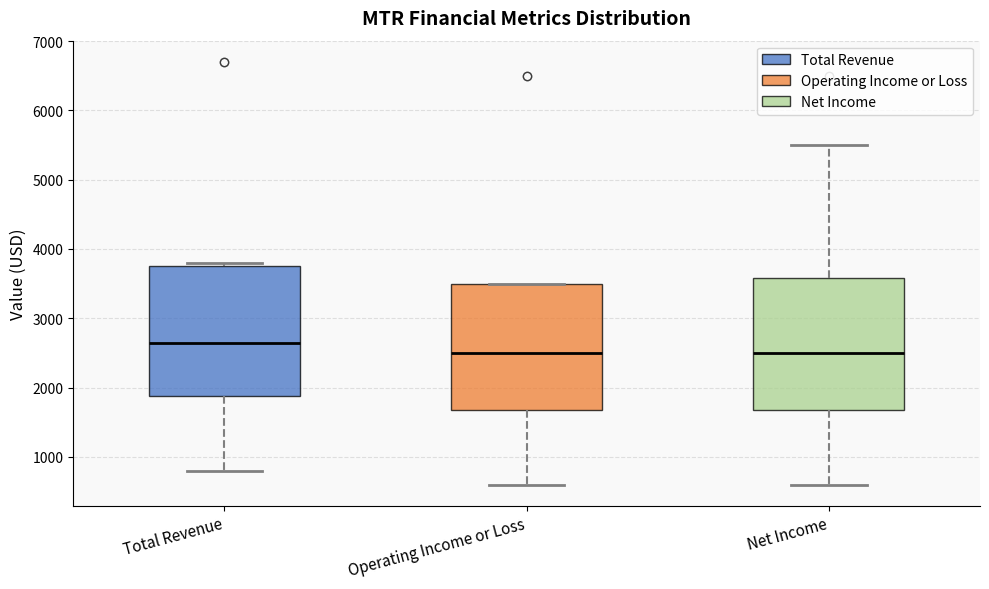

Where is the lower edge of the box for Total Revenue on the y-axis? The values are not printed on the chart, so give them approximately, as read against the axis.

1900